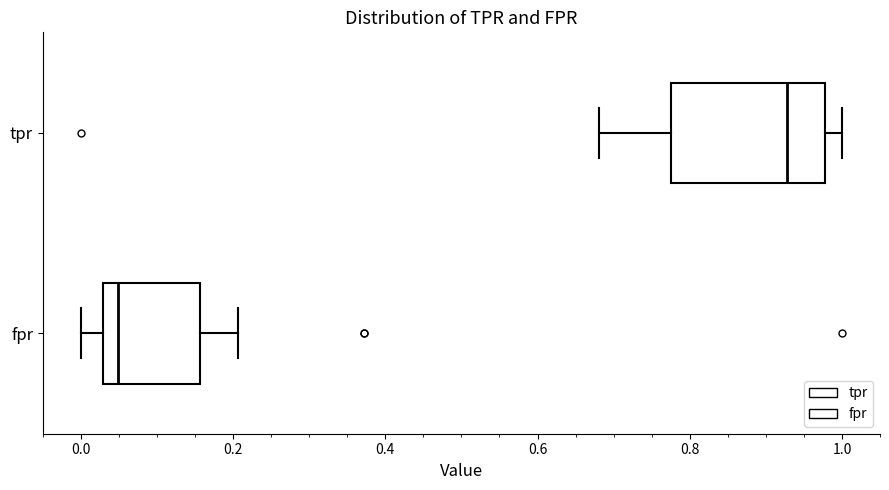

Reading bottom to top, read every box against the x-axis: the position of its median line, the range the box covers, and the ends of its whiskers. The values are not printed on the chart, so give them approximately, as read against the axis.

fpr: median 0.04, box 0.02 to 0.16, whiskers 0.00 to 0.20
tpr: median 0.92, box 0.78 to 0.98, whiskers 0.68 to 1.00